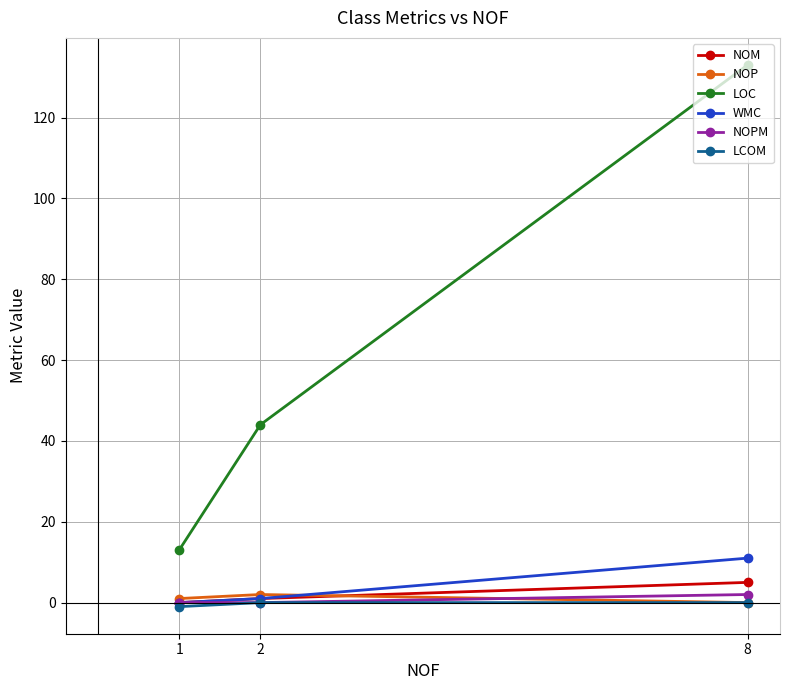

Rank the series by their maximum value, from lowest to highest.

LCOM, NOP, NOPM, NOM, WMC, LOC